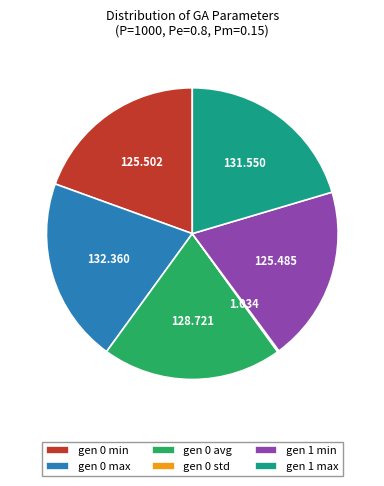

Is there a majority slice in this chart?

No